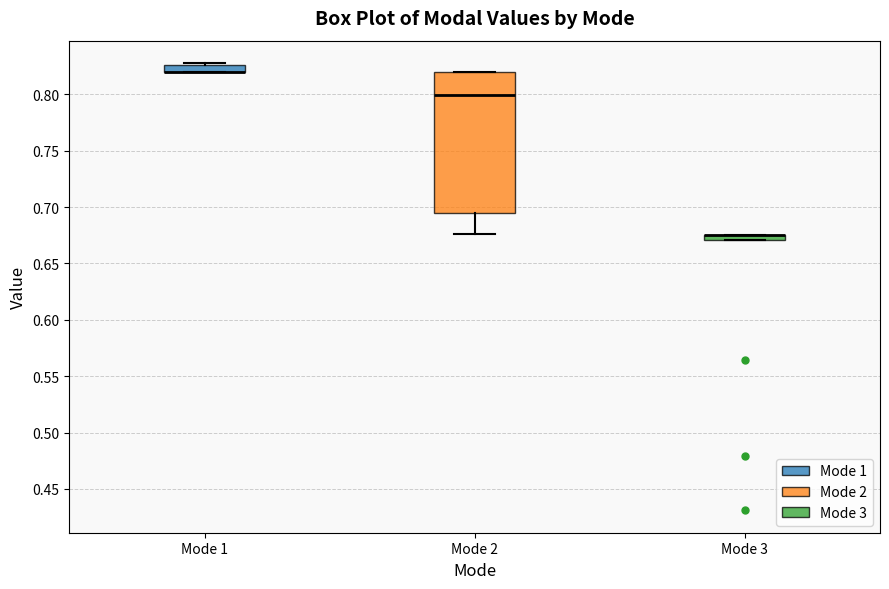

Which box is the tallest, from its lower edge to its upper edge?

Mode 2